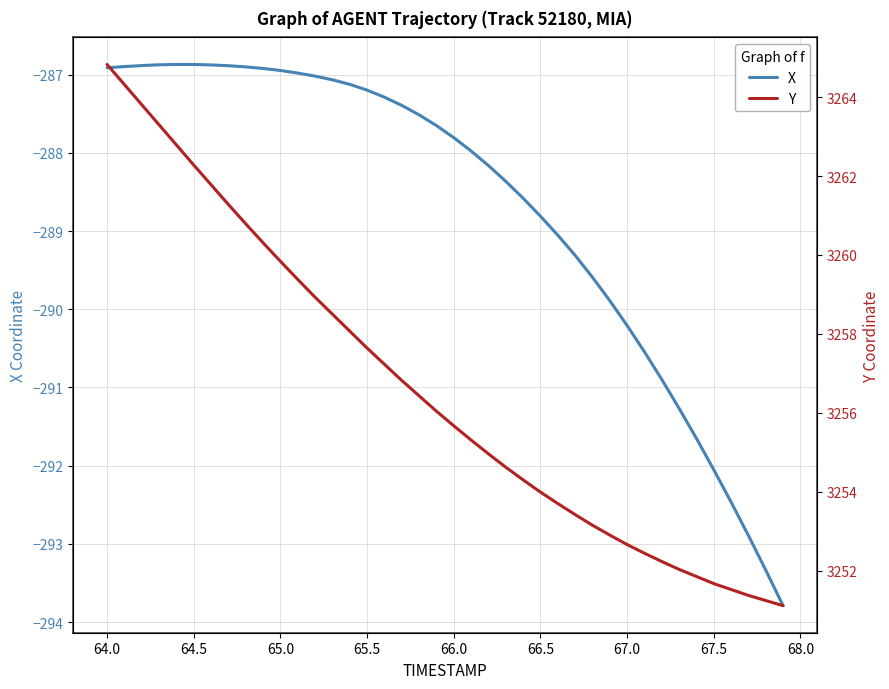

What is the lowest value of the X series?

-293.8